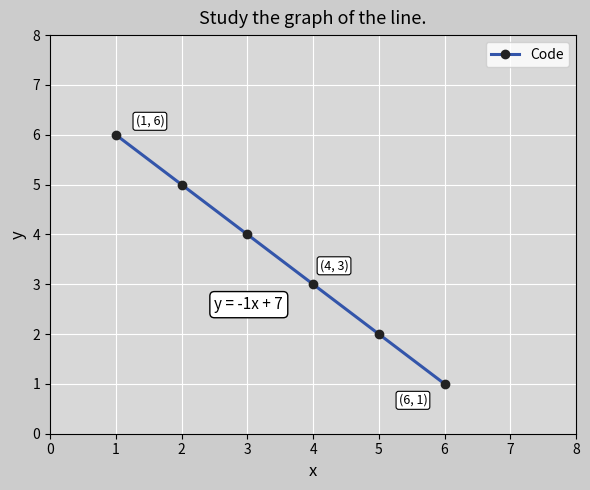

List the labels in order of value, largest first.

1, 2, 3, 4, 5, 6